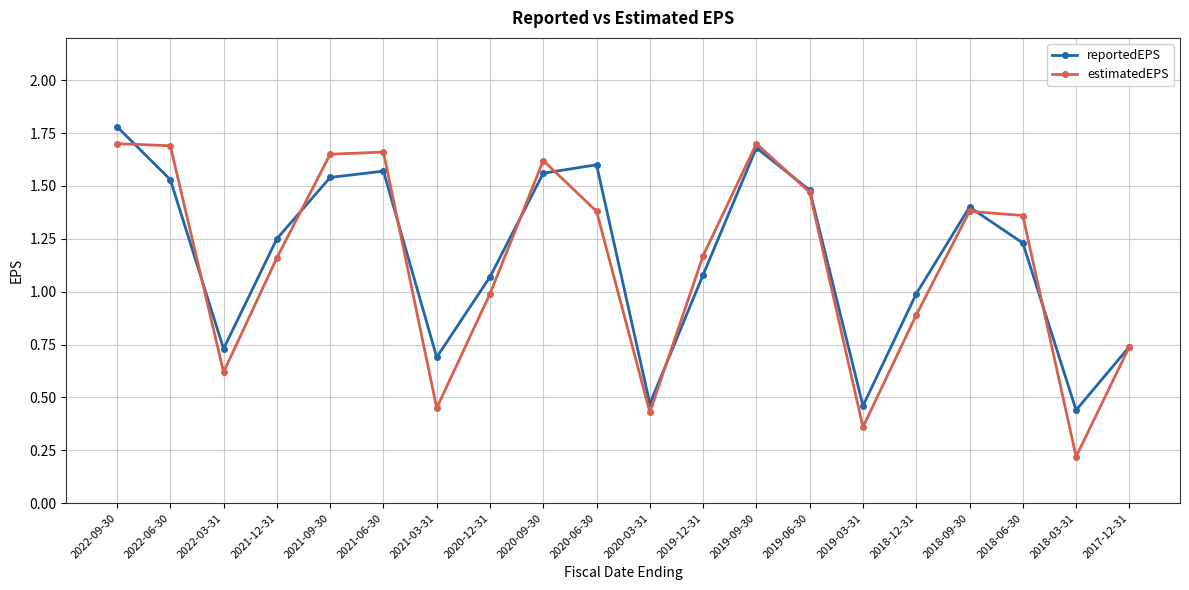

Which series changed the most between 2022-06-30 and 2018-12-31?

estimatedEPS